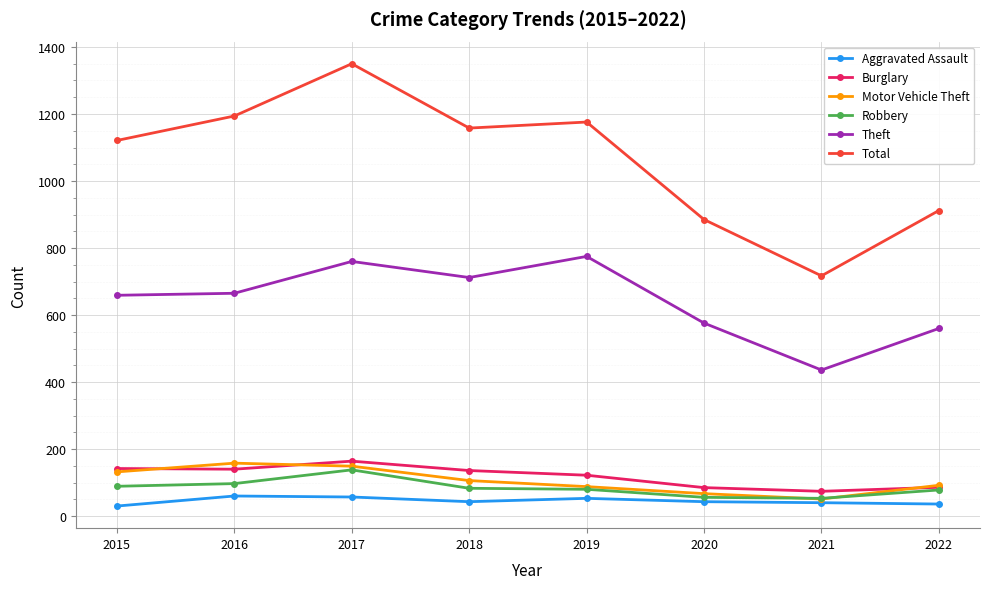

What is the total value across all series at 2018?

2238